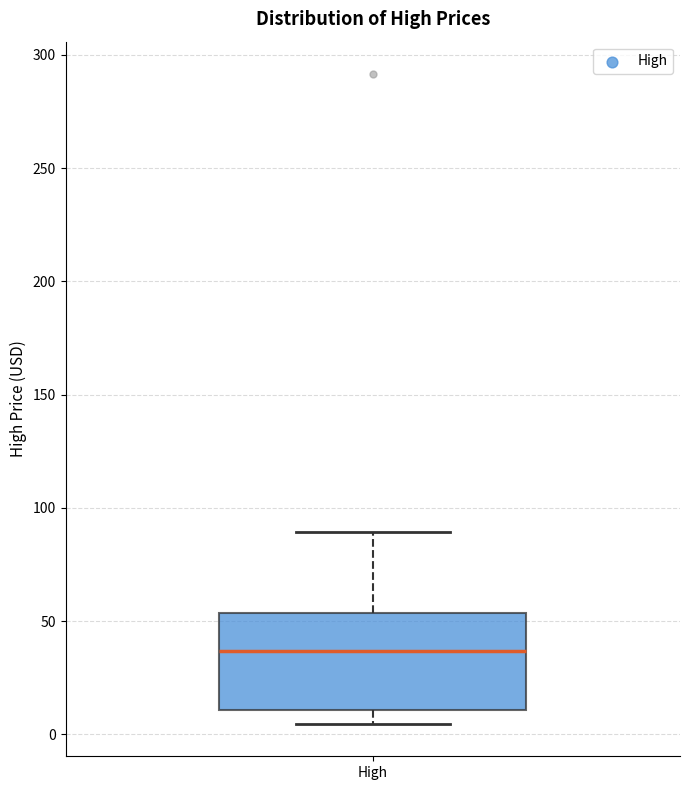

Where is the upper edge of the box for High on the y-axis? The values are not printed on the chart, so give them approximately, as read against the axis.

55